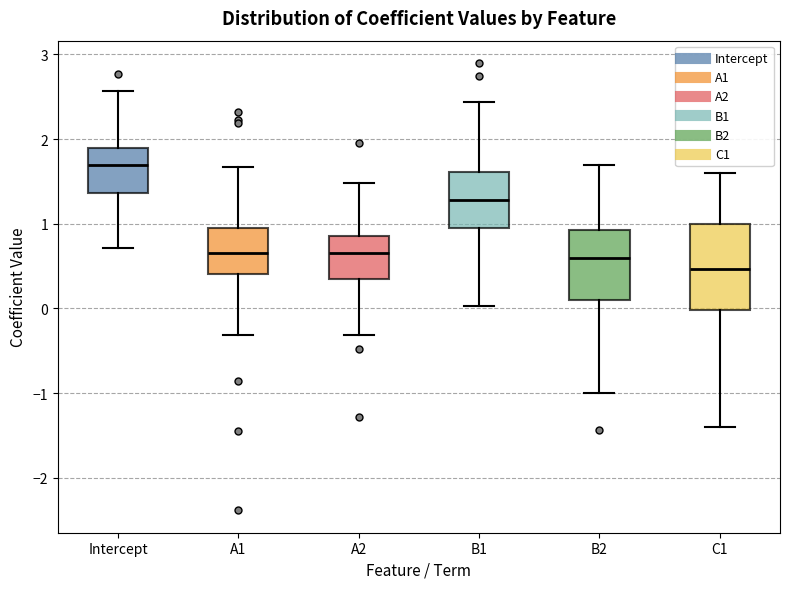

Which box's median line is the lowest?

C1